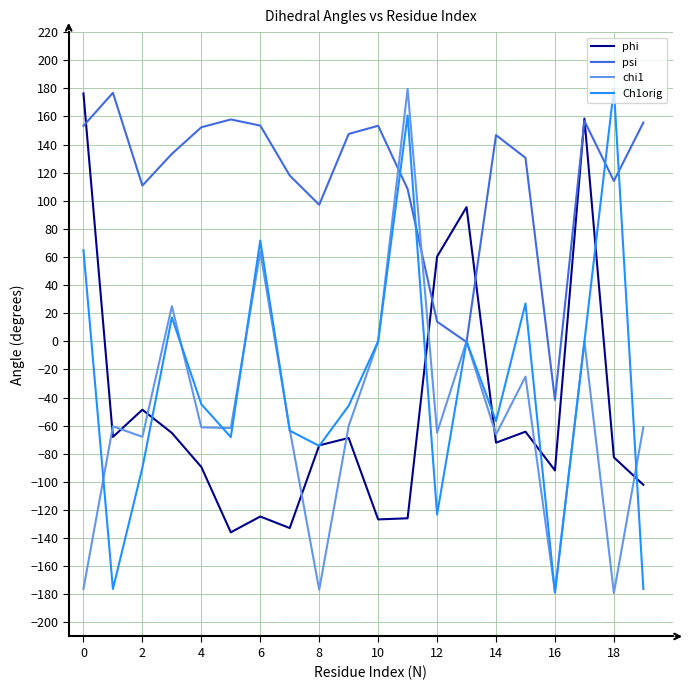

Which series has the largest total across all categories?

psi